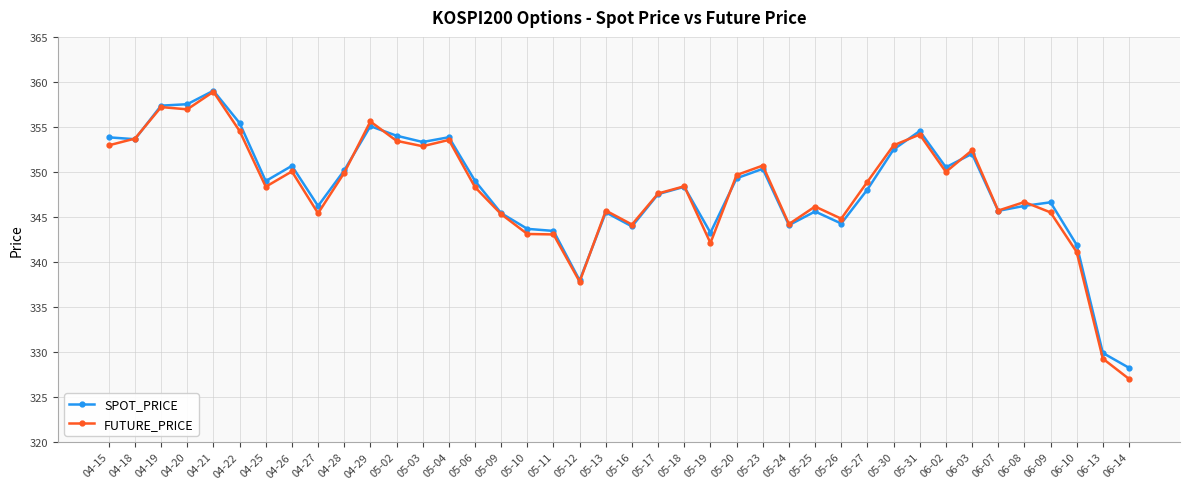

What is the difference between the maximum and minimum values in the FUTURE_PRICE series?

31.9